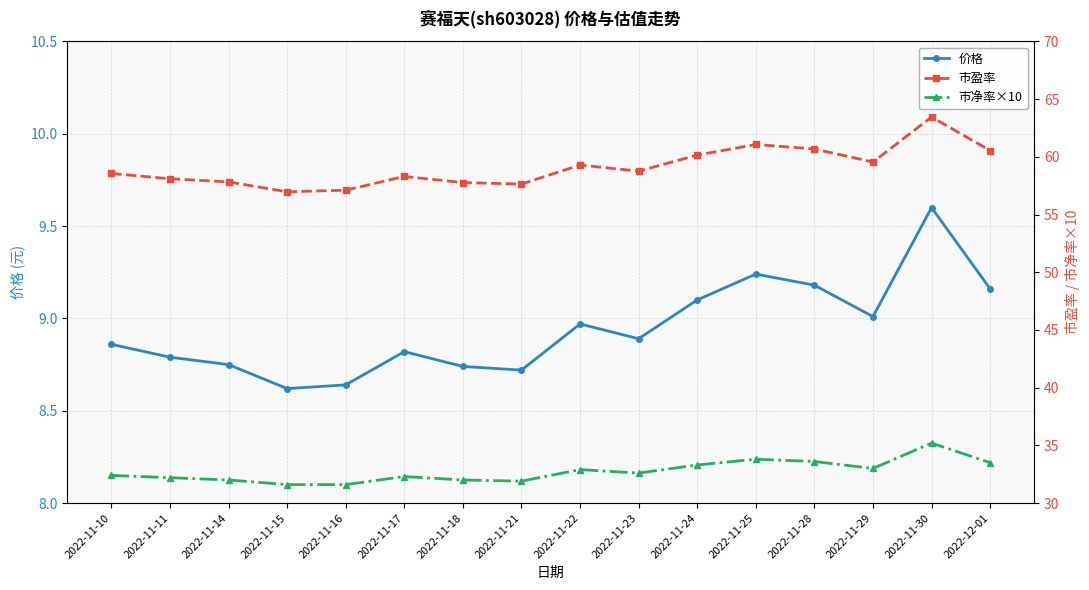

How many values in the 市净率×10 series exceed 32?

11